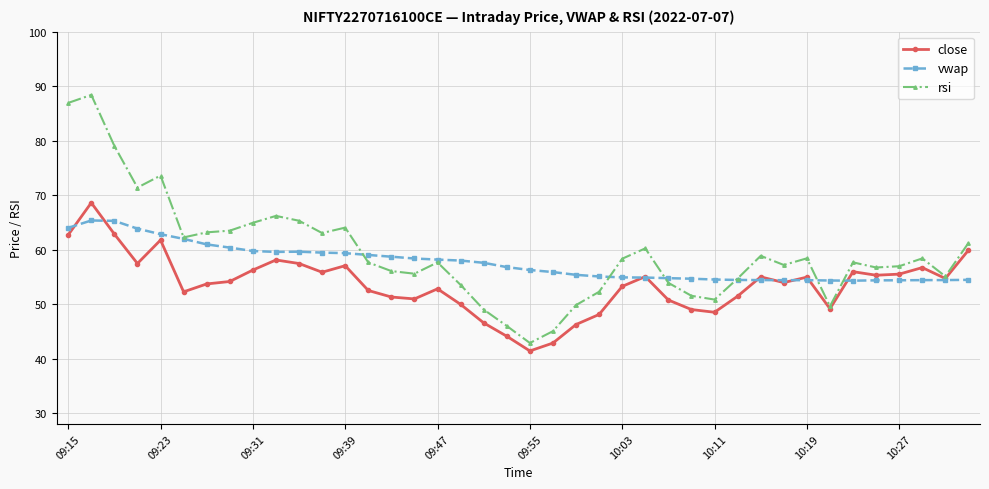

True or false: rsi and vwap cross at least once.

True